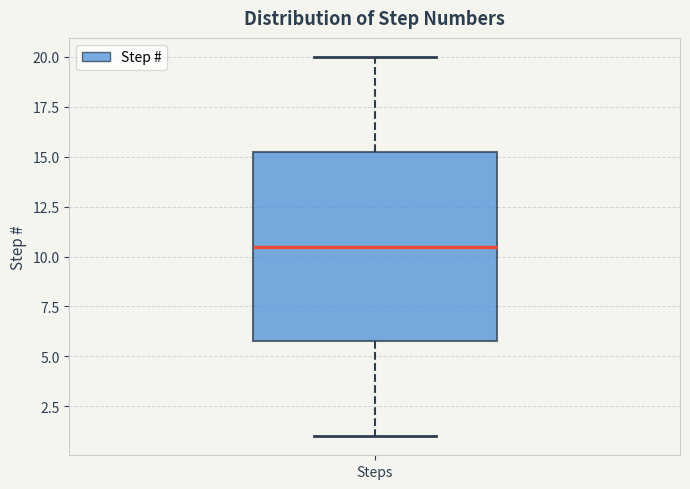

Where is the upper edge of the box for Steps on the y-axis? The values are not printed on the chart, so give them approximately, as read against the axis.

15.5